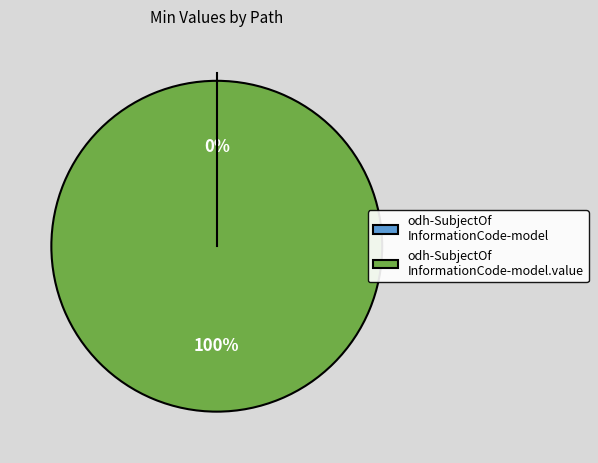

How much of the chart is everything except odh-SubjectOfInformationCode-model?

100.0%